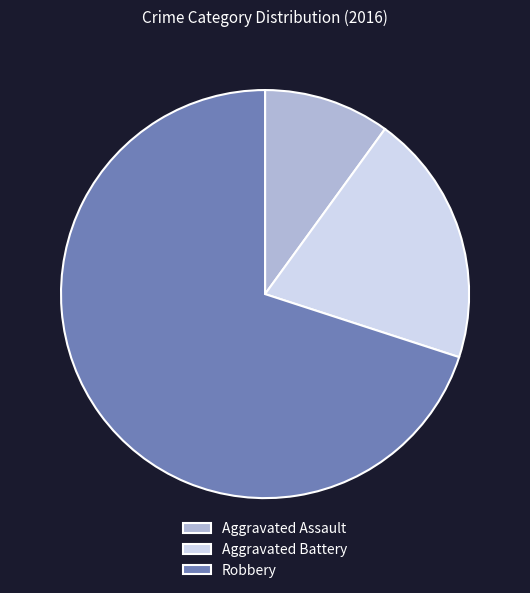

Rank the categories by value from lowest to highest.

Aggravated Assault, Aggravated Battery, Robbery